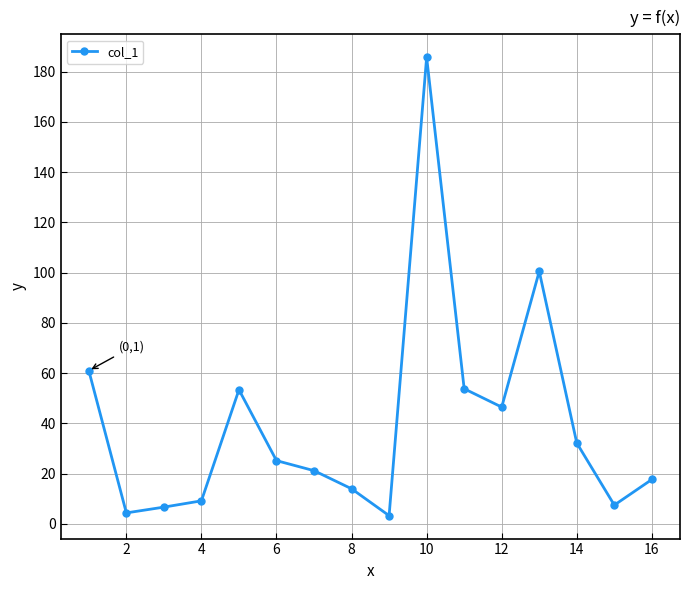

How many interior local valleys (lower than both neighbors) does the data have?

4